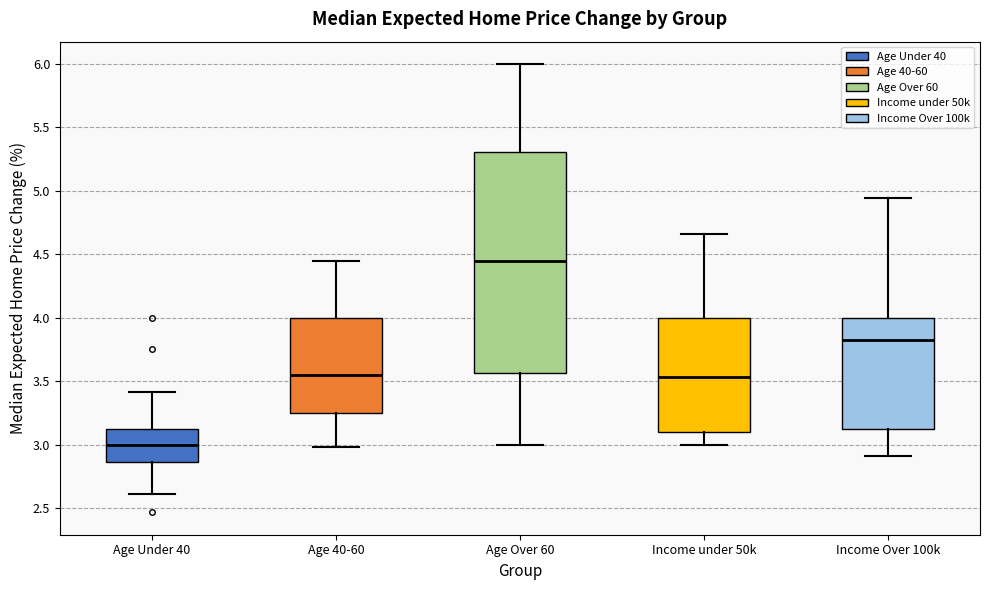

Which box is the tallest, from its lower edge to its upper edge?

Age Over 60